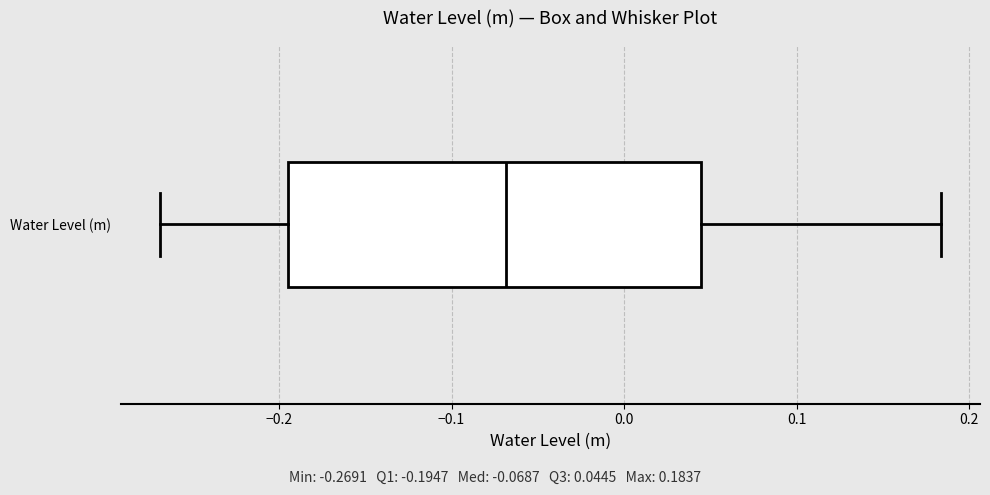

Transcribe this box plot: give where the median line is, the range the box spans, and where the two whiskers end, as read against the x-axis. The values are not printed on the chart, so give them approximately, as read against the axis.

median -0.07, box -0.19 to 0.04, whiskers -0.27 to 0.18